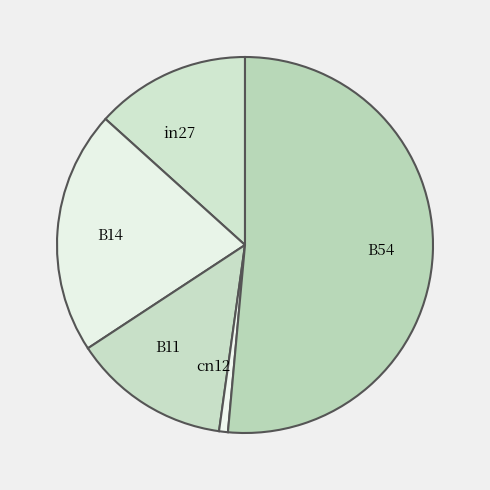

Do B14 and B11 together represent more than half of the pie?

No